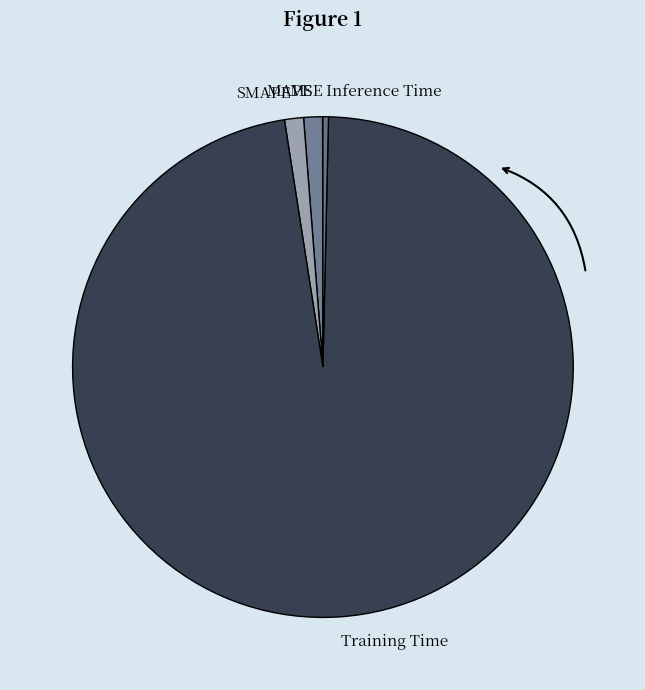

Combined, do MAPE and Inference Time account for over 50%?

No